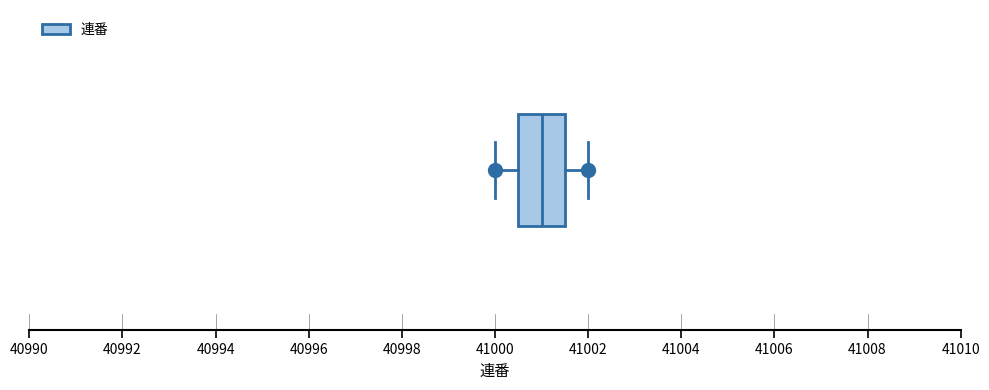

Read this box plot against the x-axis: the position of the median line, the range covered by the box, and the ends of both whiskers. The values are not printed on the chart, so give them approximately, as read against the axis.

median 41001.0, box 41000.6 to 41001.6, whiskers 41000.0 to 41002.0